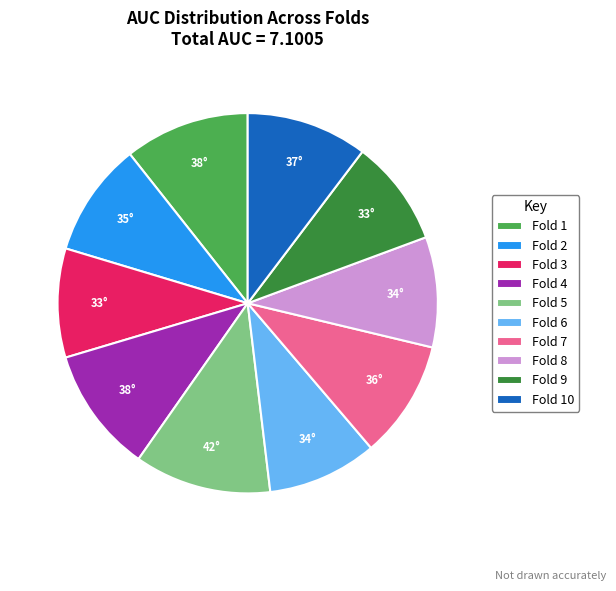

Is the sum of Fold 9 and Fold 10 greater than half?

No